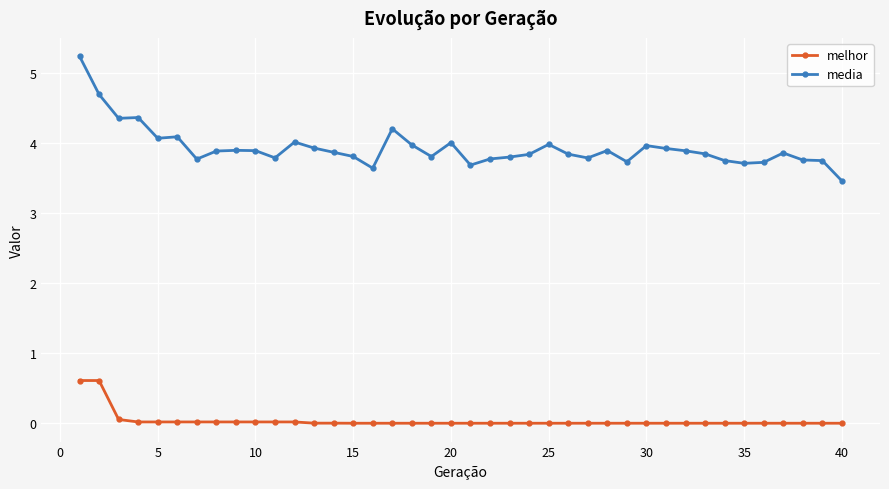

What is the value of the media point at the 12th from the left?

4.0